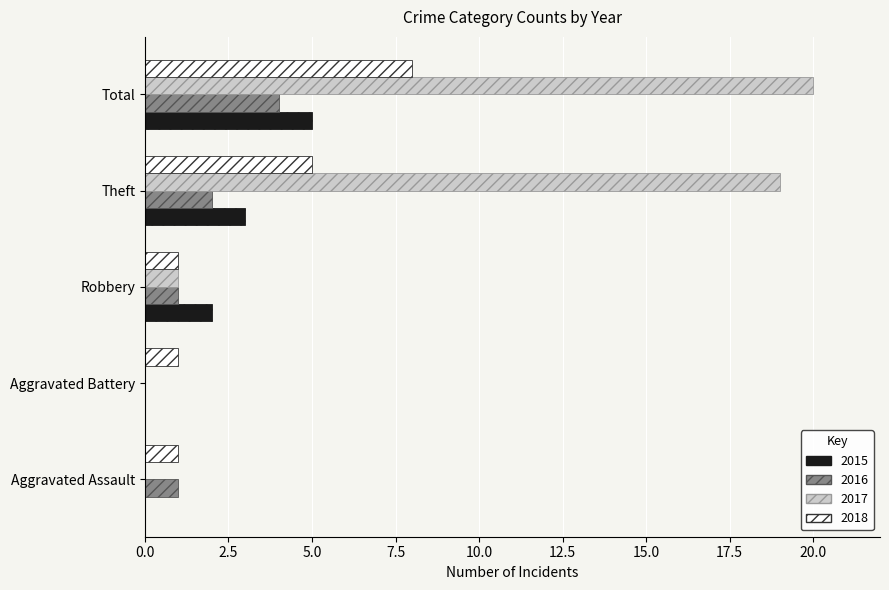

What is the sum of the 2018 values at Total and Aggravated Assault?

9